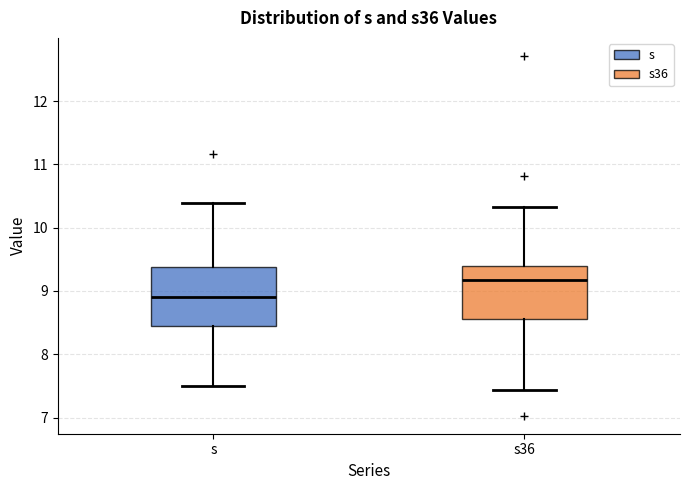

Which box's median line is the highest?

s36